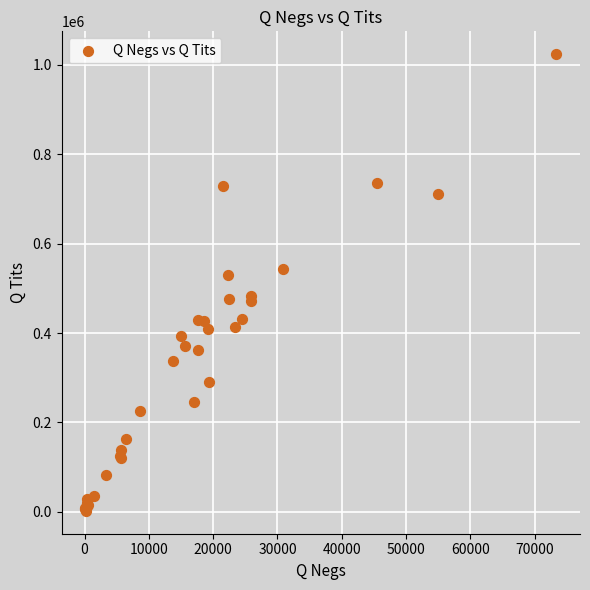

What Y value in the scatter plot is closest to 513151?

529490